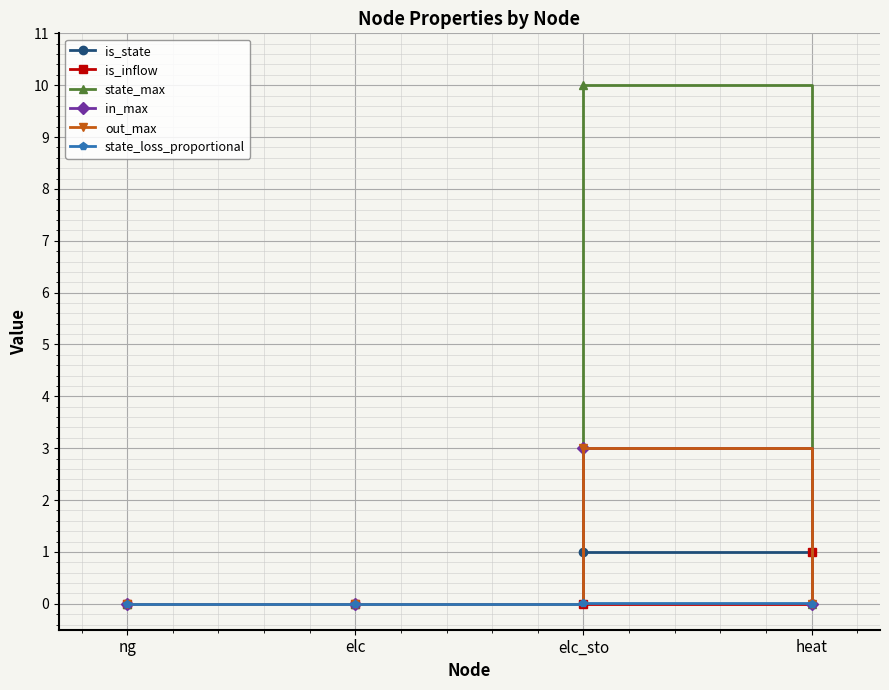

Does the chart have visible grid lines?

Yes